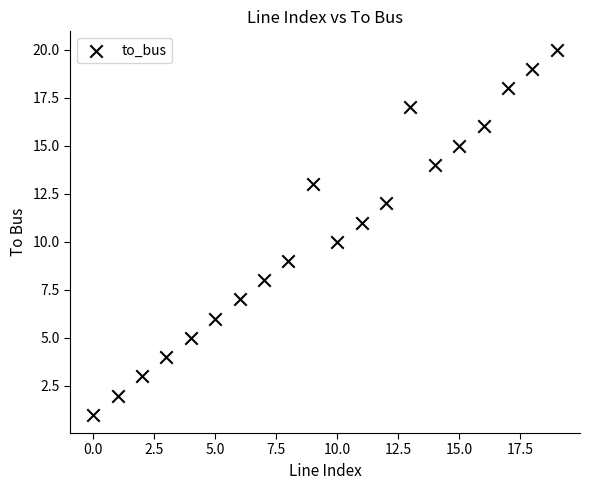

What is the range of Y values (max minus min)?

19